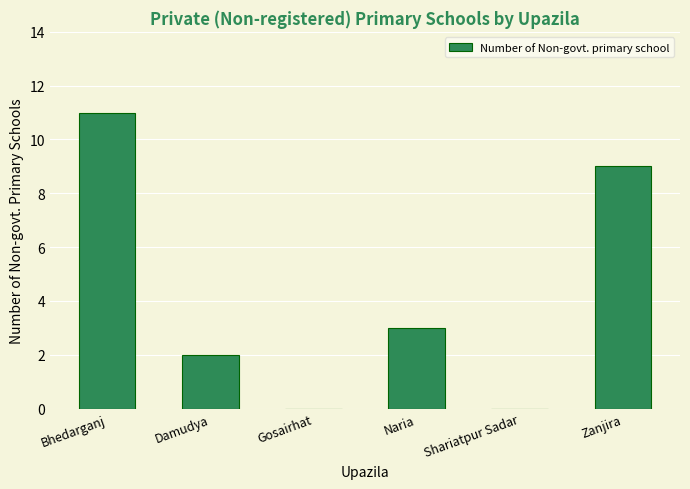

Reading left to right, extract all data points from this chart.

11	2	0	3	0	9